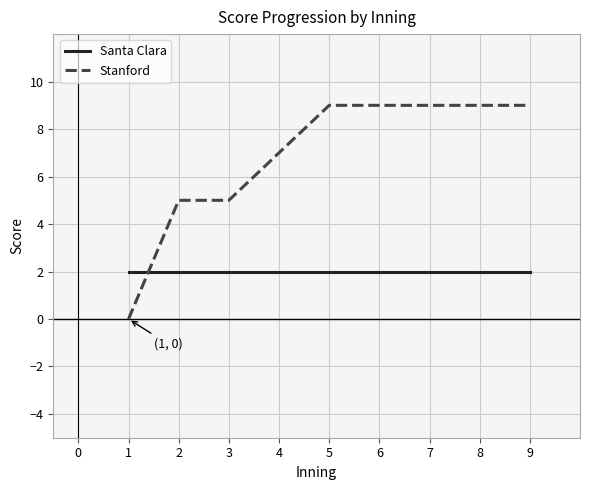

What is the difference between the highest and lowest values at 2?

3